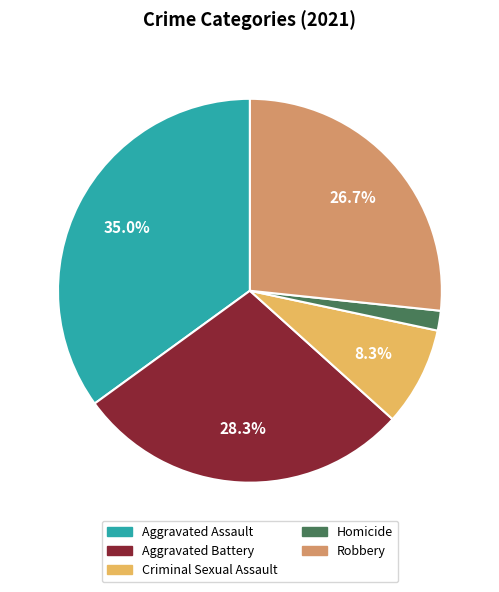

To the nearest percent, what is the combined percentage of Aggravated Battery and Aggravated Assault?

63%